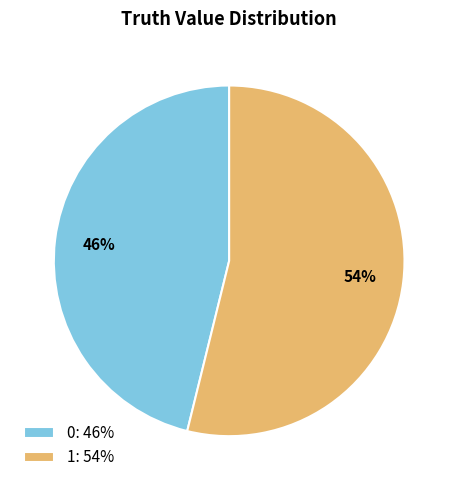

Is it true that 0: 46% is 46% of the pie?

True